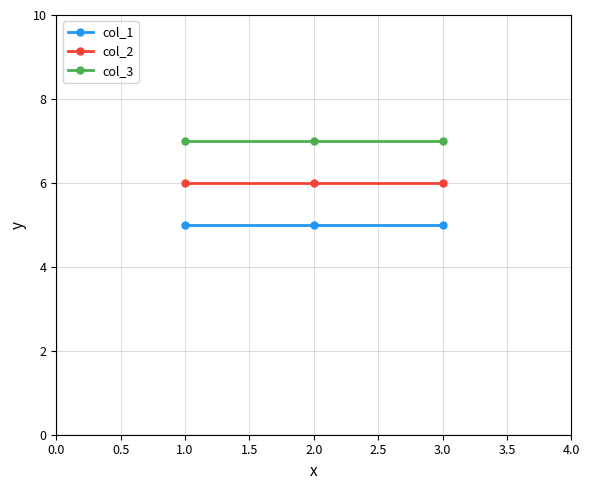

The value of col_3 at 1.0 is 1. True or false?

False